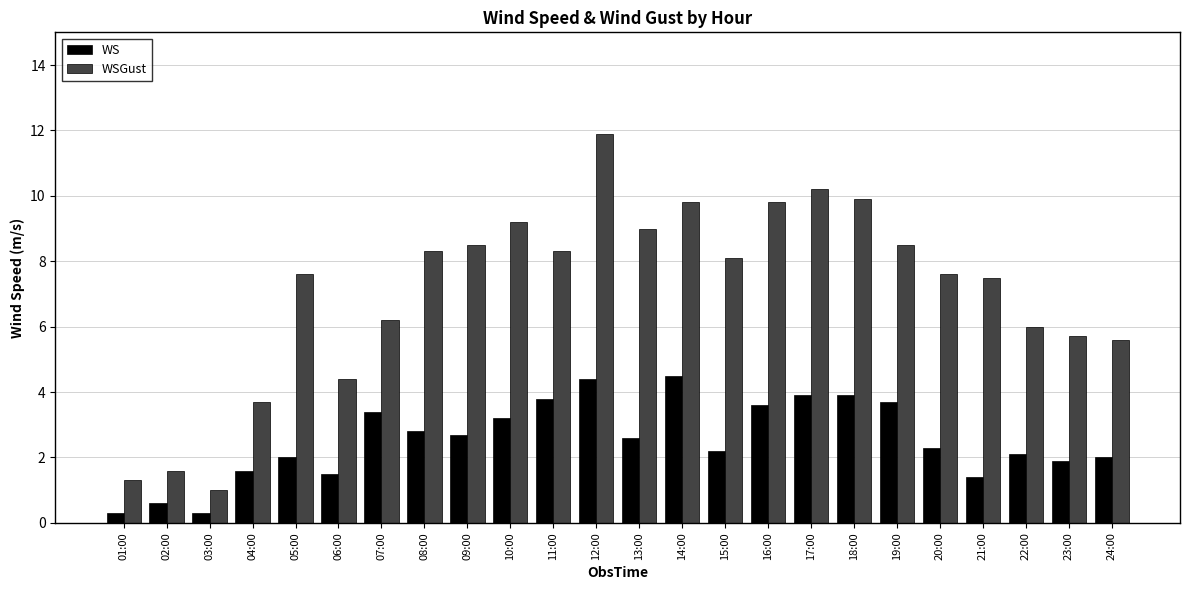

Reading left to right, extract all data points from this chart.

WS: 01:00=0.3	02:00=0.6	03:00=0.3	04:00=1.6	05:00=2.0	06:00=1.5	07:00=3.4	08:00=2.8	09:00=2.7	10:00=3.2	11:00=3.8	12:00=4.4	13:00=2.6	14:00=4.5	15:00=2.2	16:00=3.6	17:00=3.9	18:00=3.9	19:00=3.7	20:00=2.3	21:00=1.4	22:00=2.1	23:00=1.9	24:00=2.0
WSGust: 01:00=1.3	02:00=1.6	03:00=1.0	04:00=3.7	05:00=7.6	06:00=4.4	07:00=6.2	08:00=8.3	09:00=8.5	10:00=9.2	11:00=8.3	12:00=11.9	13:00=9.0	14:00=9.8	15:00=8.1	16:00=9.8	17:00=10.2	18:00=9.9	19:00=8.5	20:00=7.6	21:00=7.5	22:00=6.0	23:00=5.7	24:00=5.6